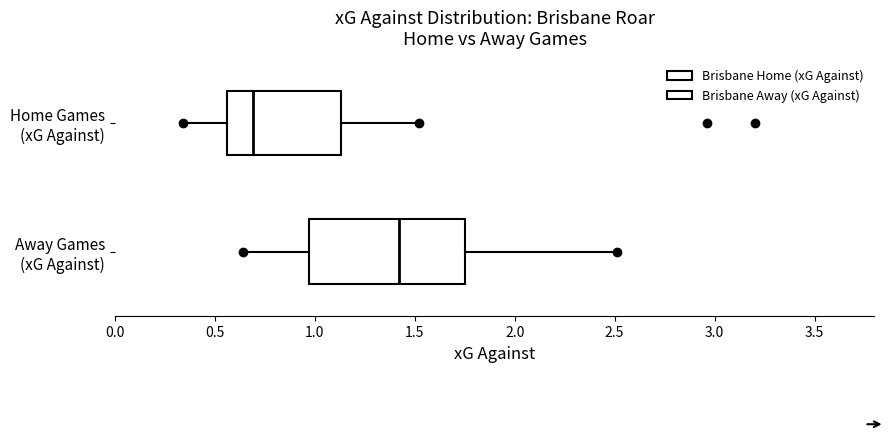

Comparing the boxes themselves (not the whiskers), which one is the widest?

Away Games (xG Against)